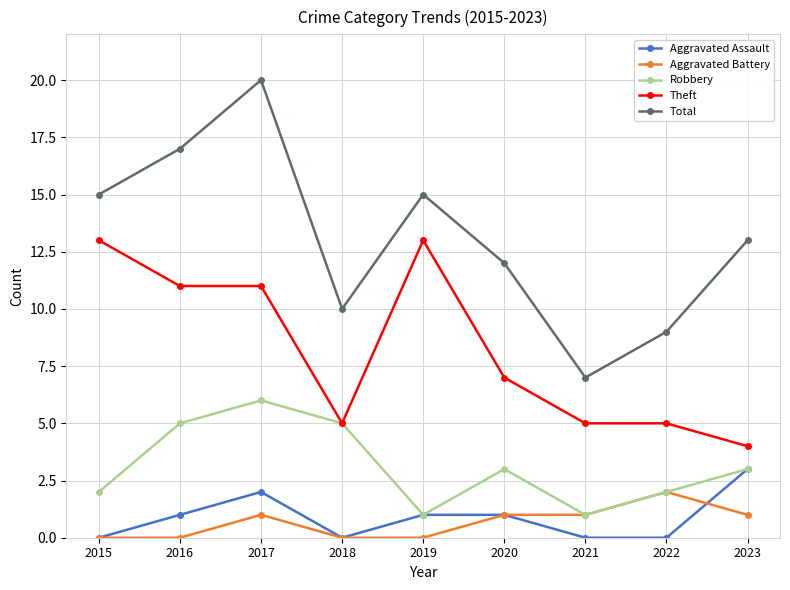

In Robbery, how many points are higher than both neighbors (excluding endpoints)?

2